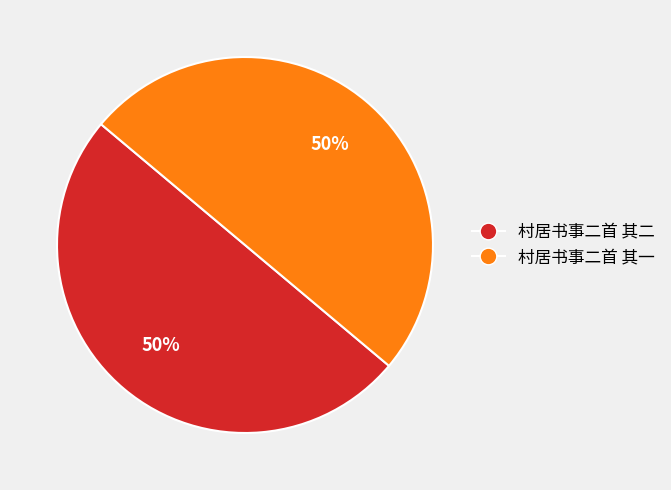

Is it true that 村居书事二首 其一 is 50% of the pie?

True